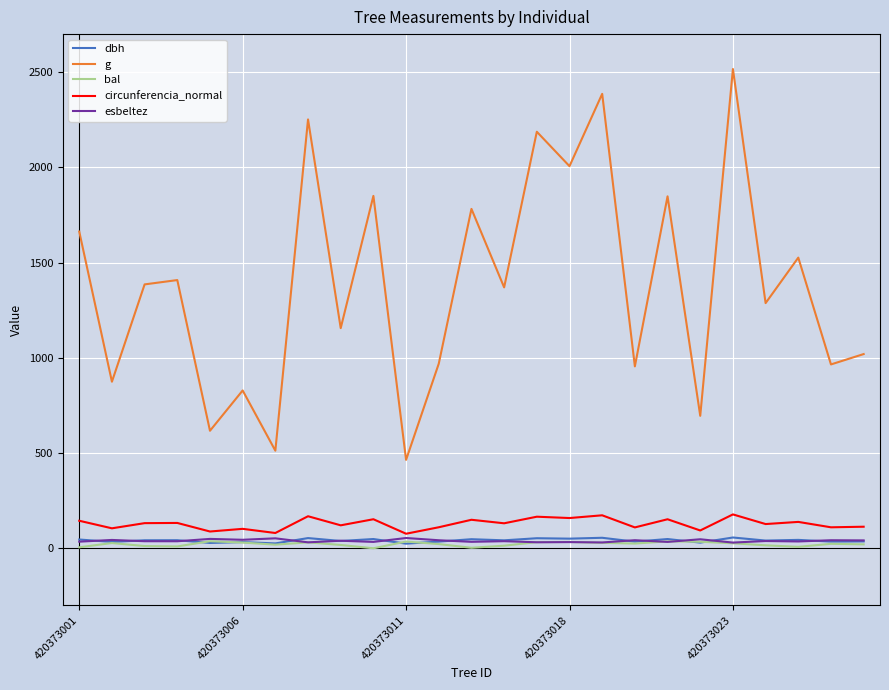

How many lines are shown in the chart?

5